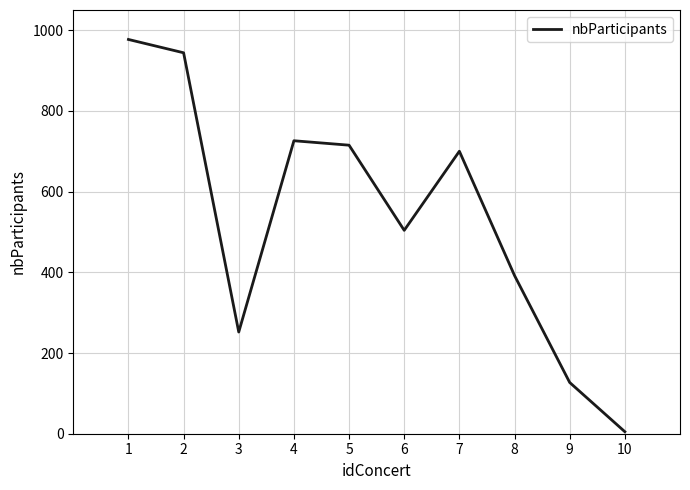

Reading left to right, what are all the values shown in this chart?

1=977	2=944	3=252	4=726	5=715	6=504	7=700	8=392	9=127	10=5